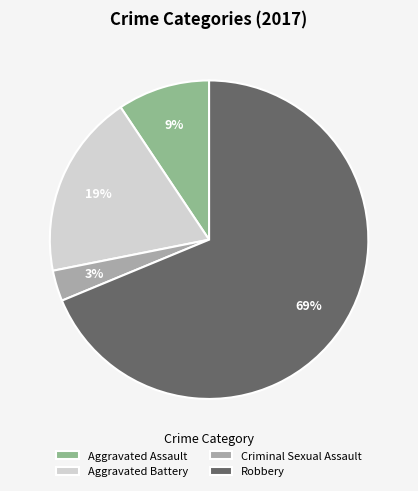

Count the number of slices in the pie.

4